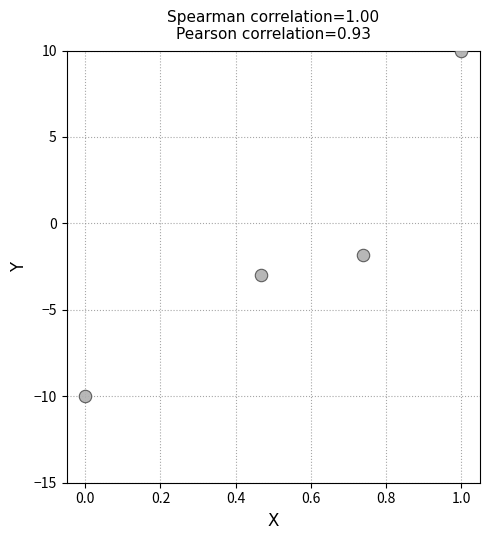

What is the range of X values (max minus min)?

1.0